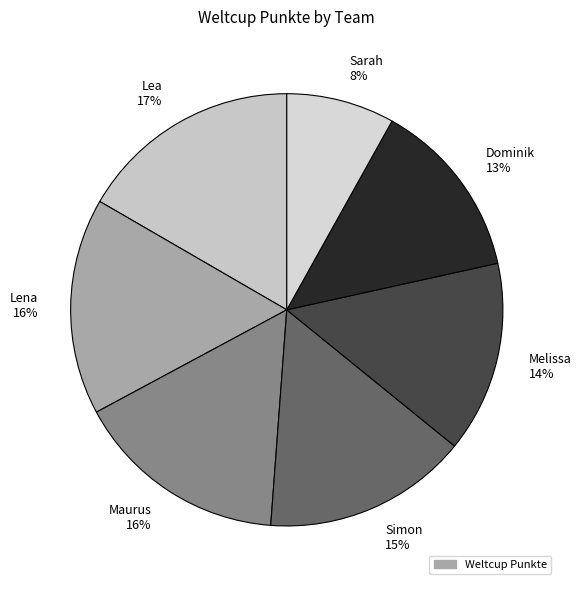

Is it true that Lea is 17% of the pie?

True